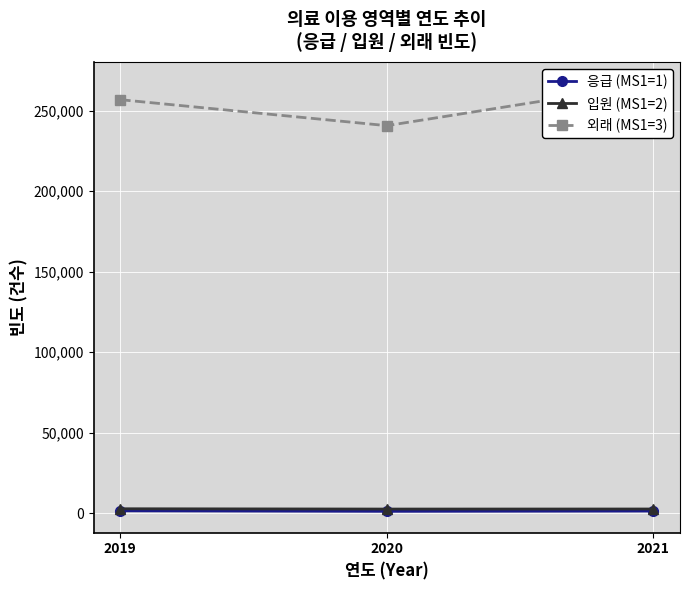

Count the 외래 (MS1=3) values in the range 240656 to 266882.

3